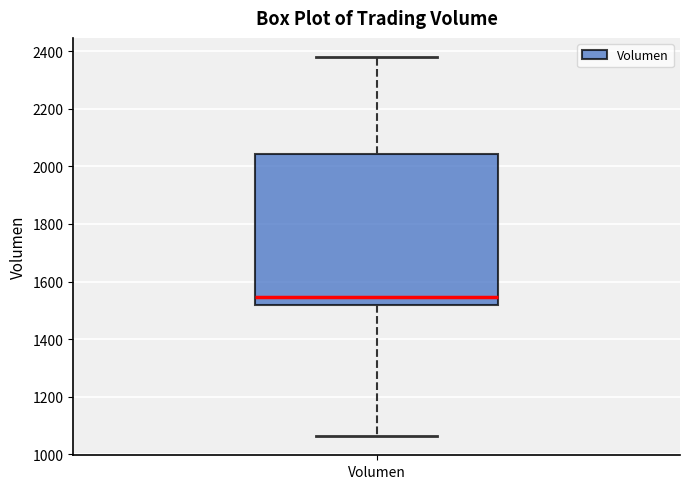

Read this box plot against the y-axis: the position of the median line, the range covered by the box, and the ends of both whiskers. The values are not printed on the chart, so give them approximately, as read against the axis.

median 1540, box 1520 to 2040, whiskers 1060 to 2380